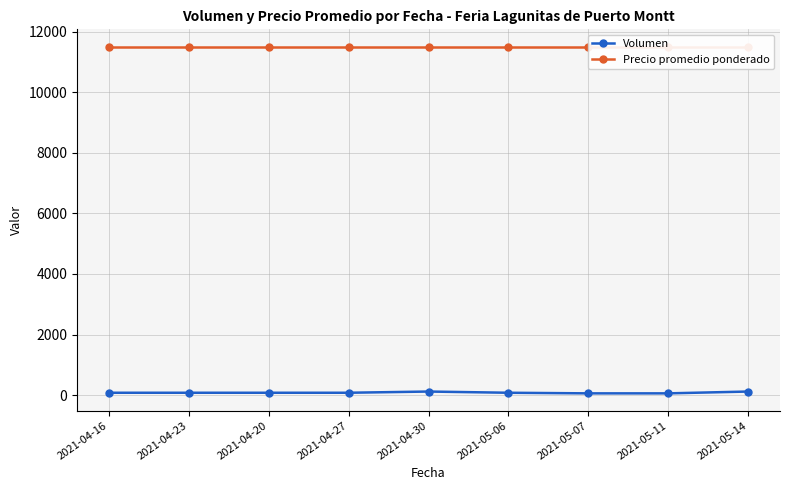

What is the value of the Precio promedio ponderado point at the 2nd from the left?

11500